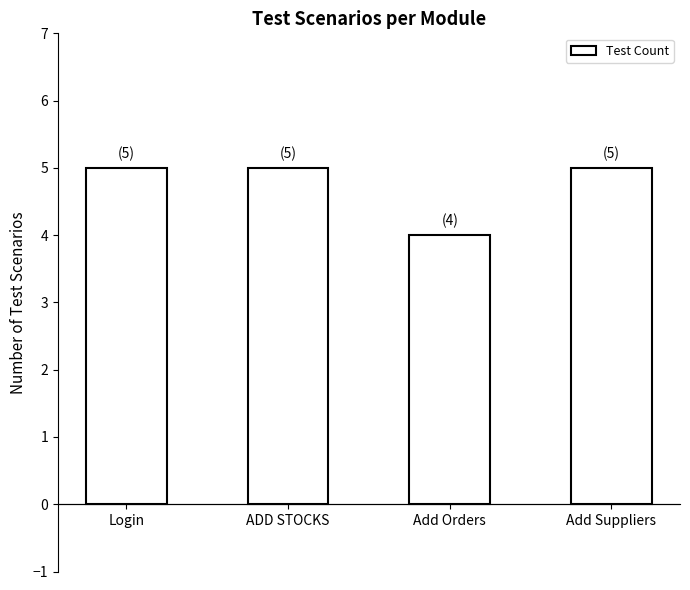

The chart shows a value of 5 at Login. True or false?

True